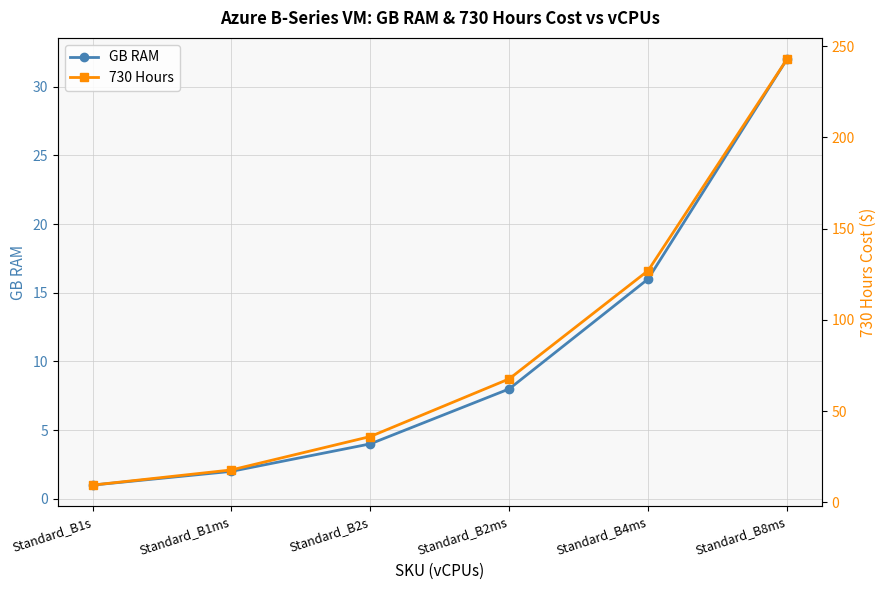

List the series in order of their peak value, highest first.

730 Hours, GB RAM